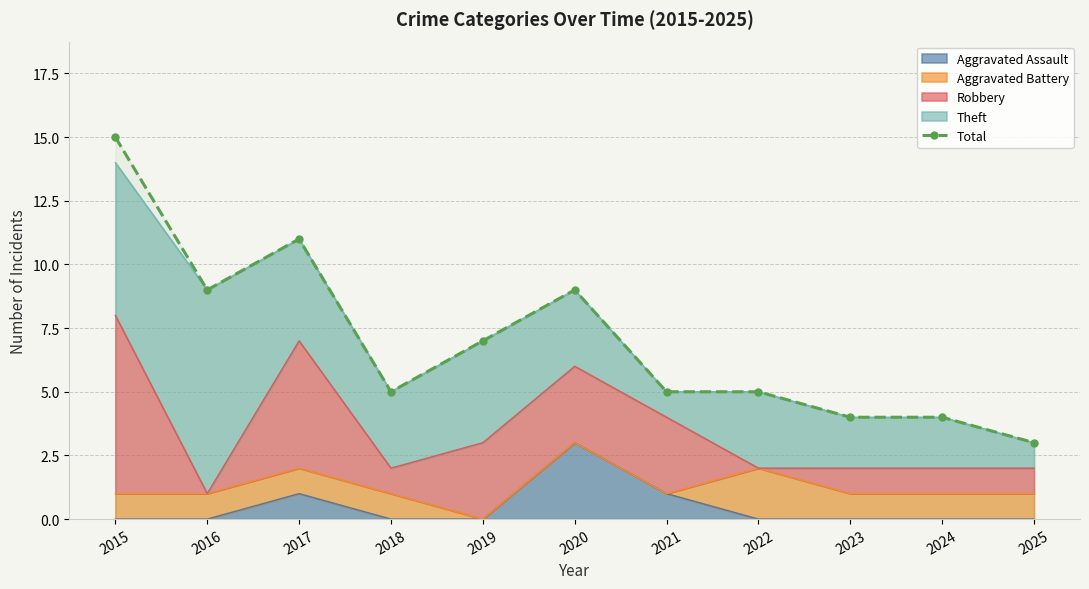

Rank the categories by value from highest to lowest.

2015, 2017, 2016, 2020, 2019, 2018, 2021, 2022, 2023, 2024, 2025